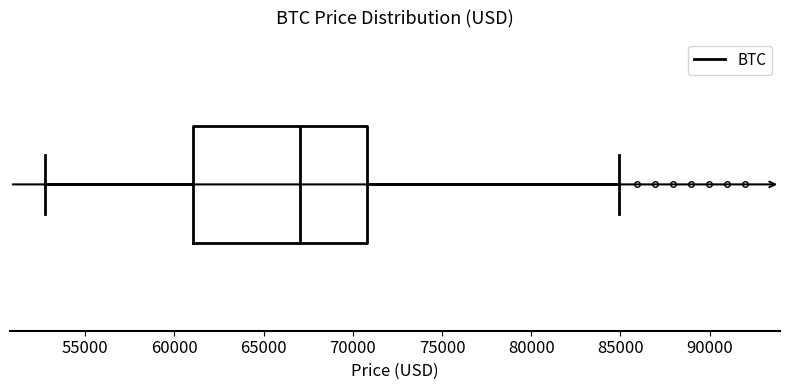

Transcribe this box plot: give where the median line is, the range the box spans, and where the two whiskers end, as read against the x-axis. The values are not printed on the chart, so give them approximately, as read against the axis.

median 67000, box 61000 to 71000, whiskers 52500 to 85000